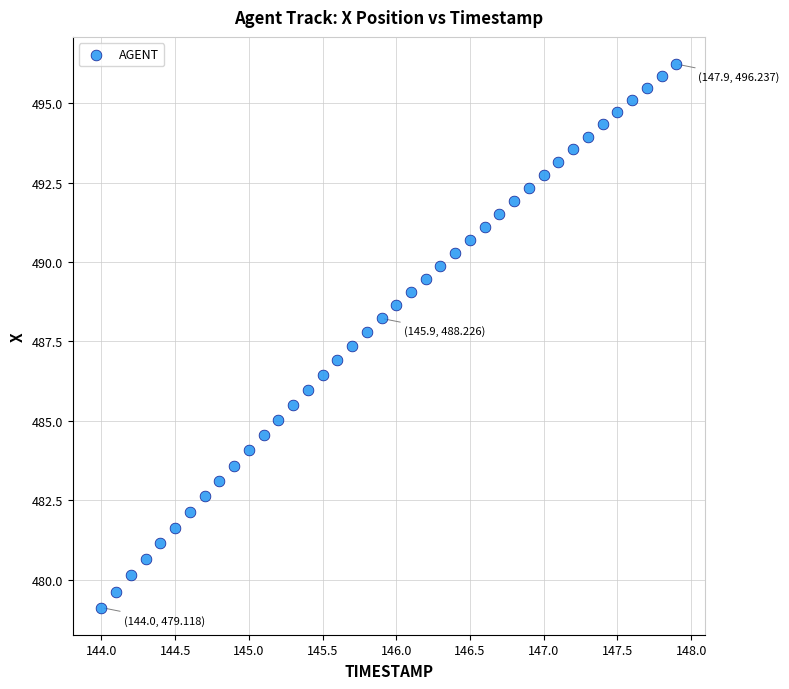

What is the range of X values (max minus min)?

3.9